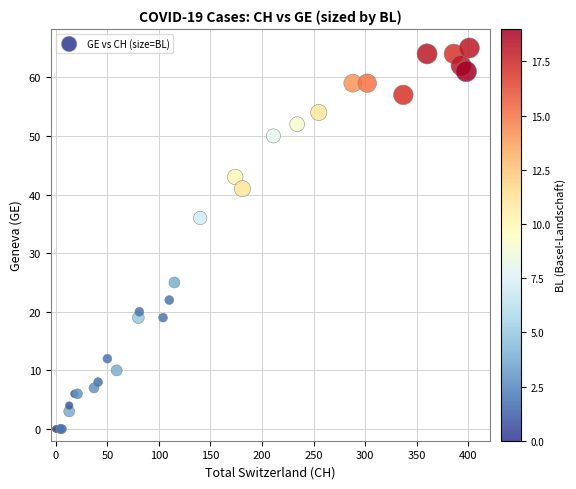

What Y value in the scatter plot is closest to 32?

36